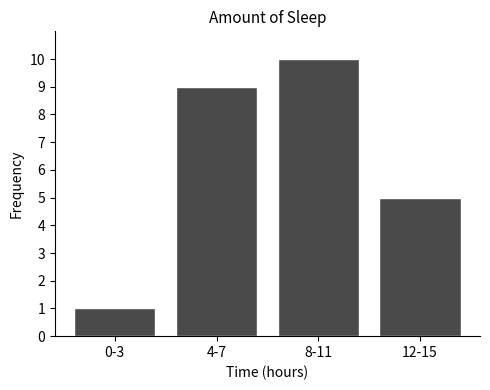

Reading right to left, extract all data points from this chart.

5	10	9	1